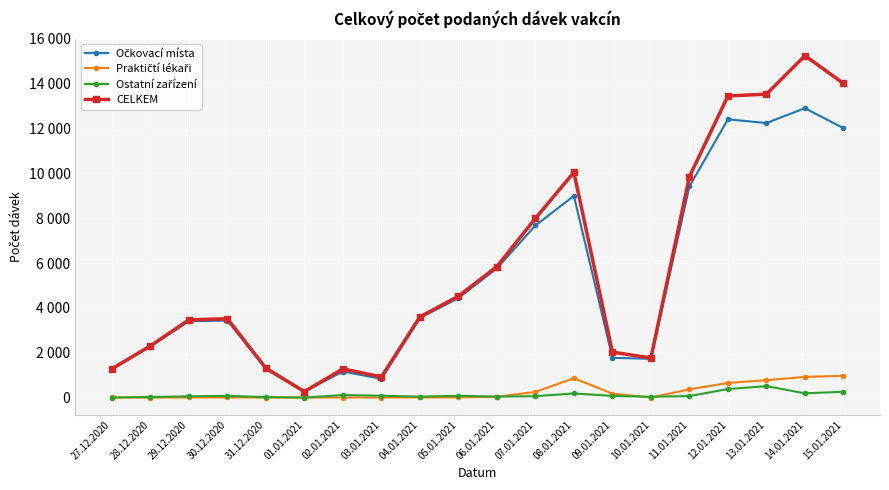

What is the sum of all Očkovací místa values?

106905